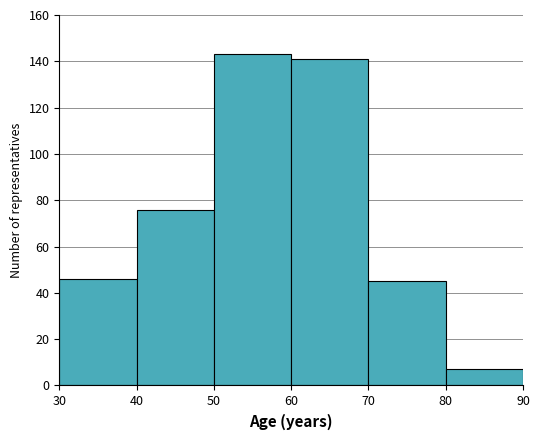

How tall is the bar that spans 50 to 60 on the x-axis? The values are not printed on the chart, so give them approximately, as read against the axis.

144